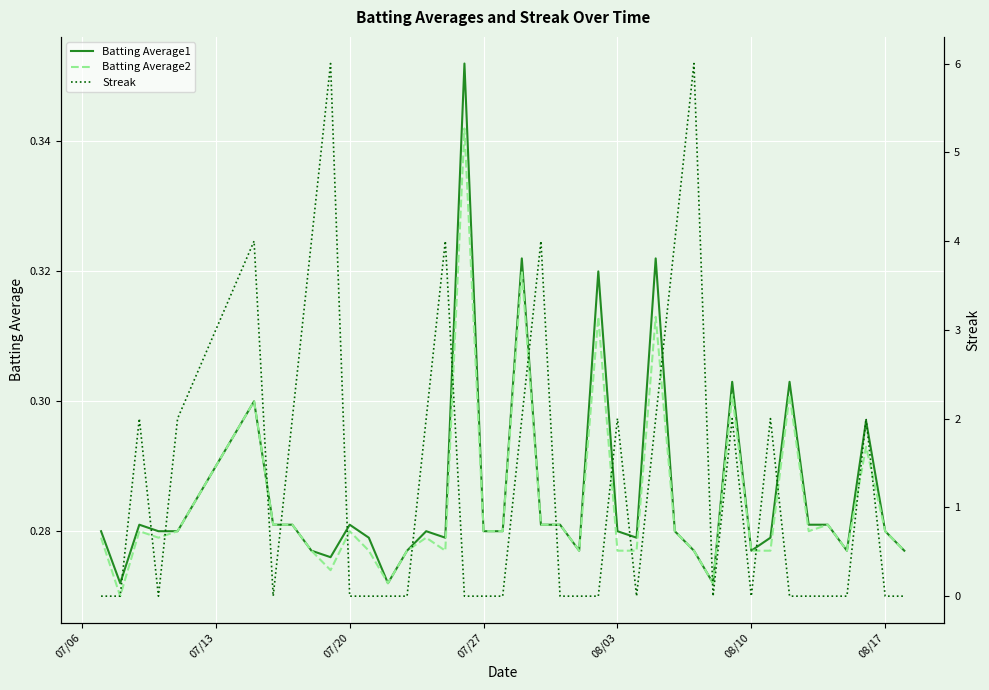

What is the greatest value displayed?

6.0